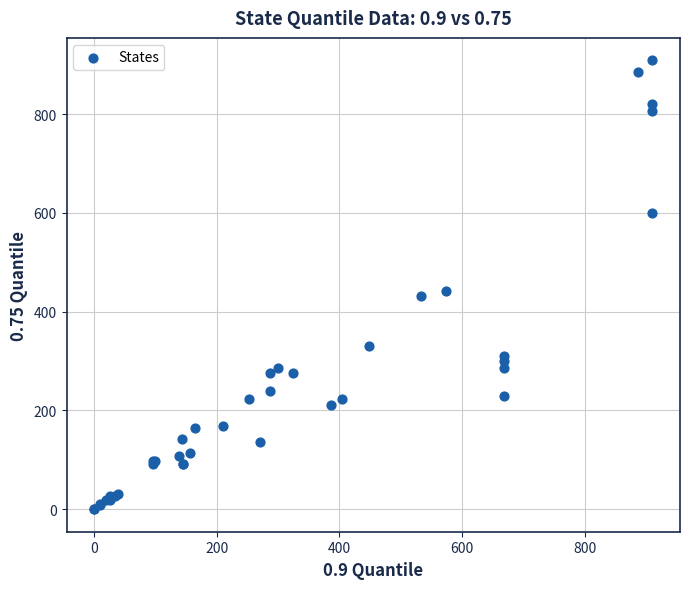

What Y value in the scatter plot is closest to 454?

441.0